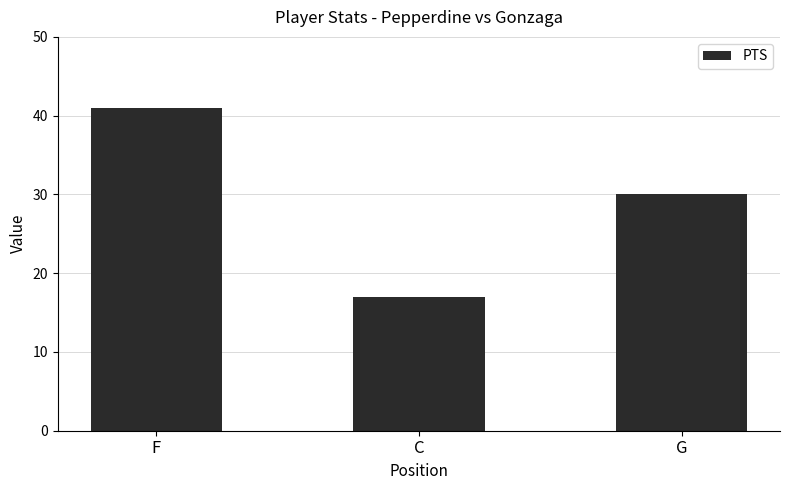

What is the value of the 3rd bar from the left?

30